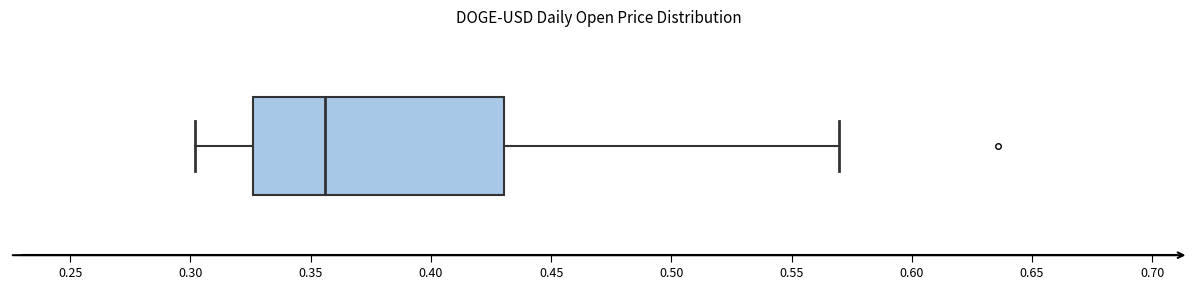

Where does the median line of the box sit on the x-axis? The values are not printed on the chart, so give them approximately, as read against the axis.

0.355